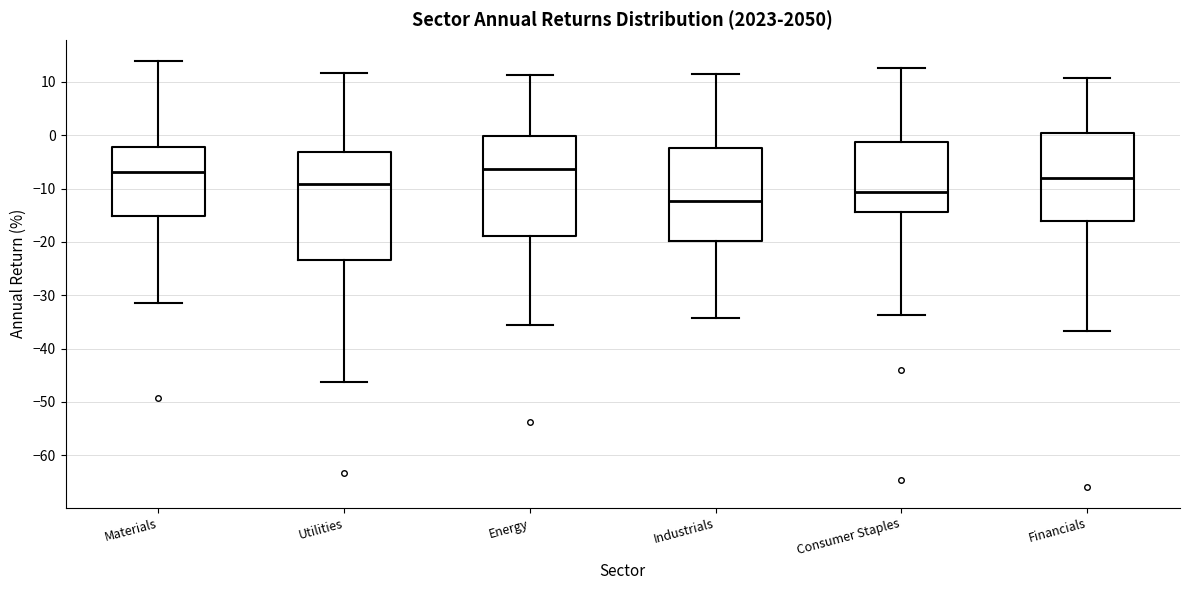

Reading left to right, read every box against the y-axis: the position of its median line, the range the box covers, and the ends of its whiskers. The values are not printed on the chart, so give them approximately, as read against the axis.

Materials: median -7, box -15 to -2, whiskers -31 to 14
Utilities: median -9, box -23 to -3, whiskers -46 to 12
Energy: median -6, box -19 to 0, whiskers -36 to 11
Industrials: median -12, box -20 to -2, whiskers -34 to 12
Consumer Staples: median -11, box -14 to -1, whiskers -34 to 13
Financials: median -8, box -16 to 0, whiskers -37 to 11